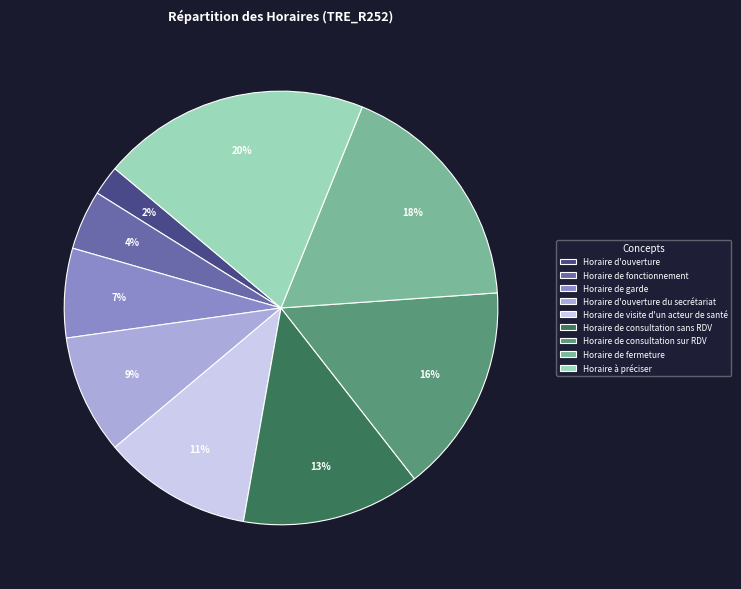

To the nearest percent, what is the difference between the largest and smallest slice percentages?

18%